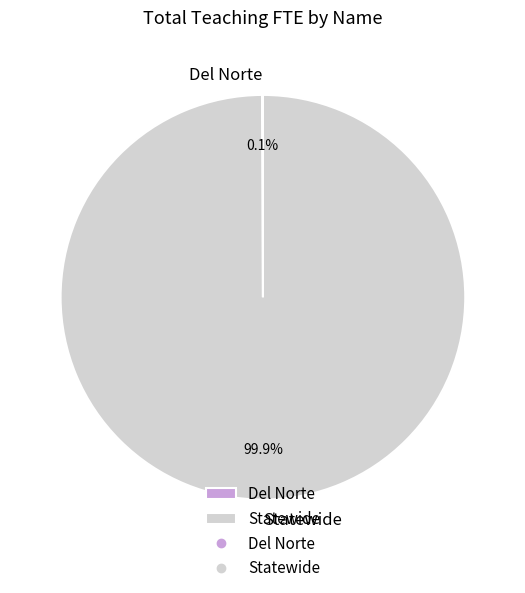

The Statewide slice represents 87% of the pie. True or false?

False